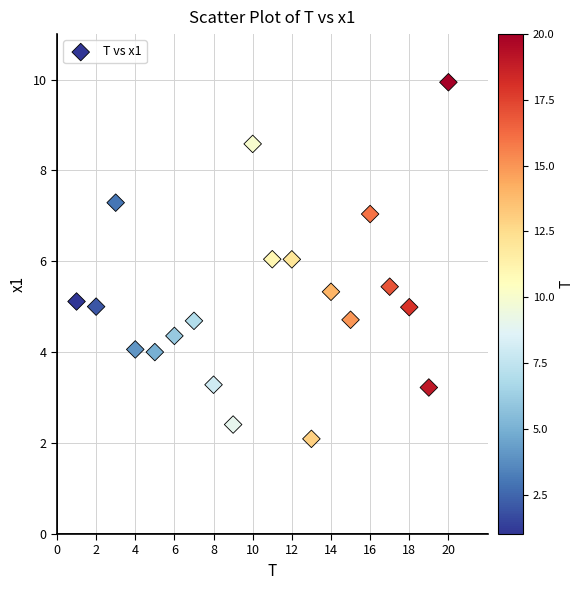

What is the range of Y values (max minus min)?

7.8